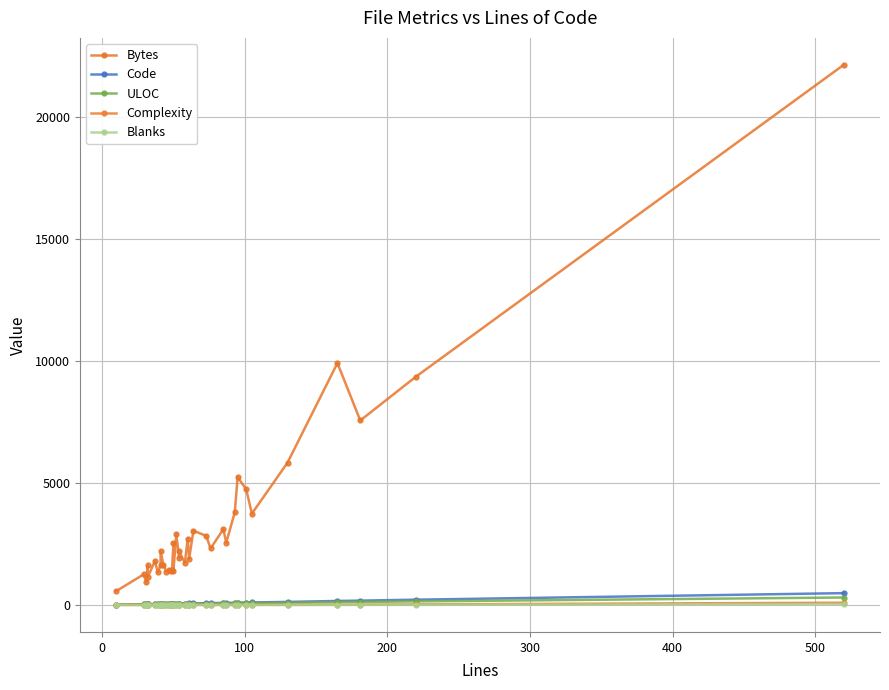

Which series has the widest spread of values?

Bytes